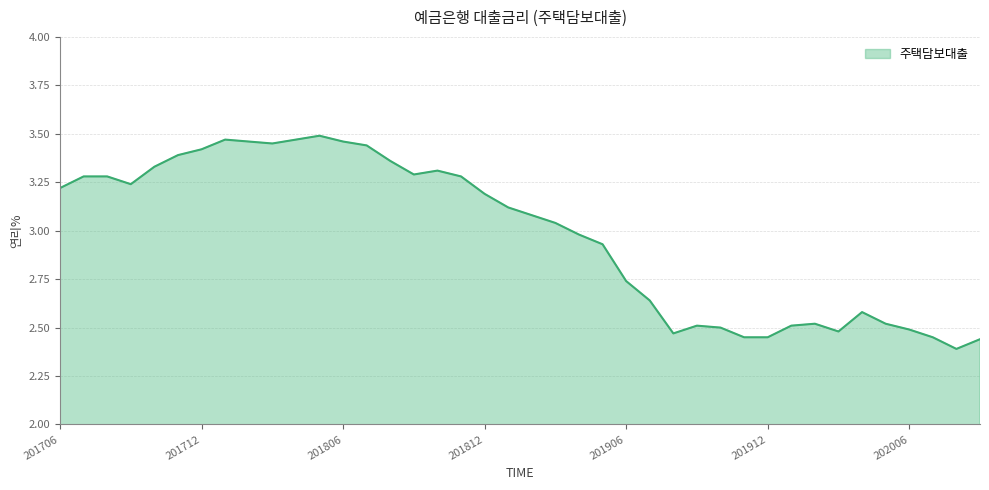

What is the difference between the maximum and minimum values?

1.1